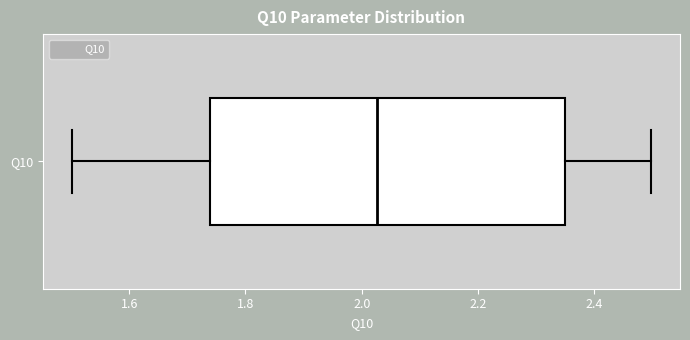

Transcribe this box plot: give where the median line is, the range the box spans, and where the two whiskers end, as read against the x-axis. The values are not printed on the chart, so give them approximately, as read against the axis.

median 2.02, box 1.74 to 2.36, whiskers 1.50 to 2.50